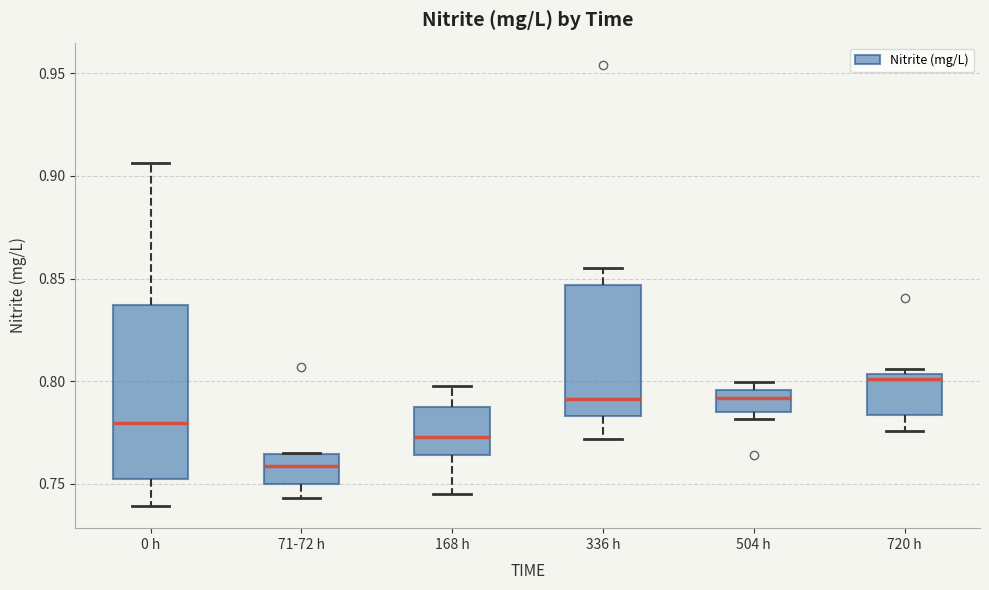

Reading left to right, read every box against the y-axis: the position of its median line, the range the box covers, and the ends of its whiskers. The values are not printed on the chart, so give them approximately, as read against the axis.

0 h: median 0.780, box 0.750 to 0.835, whiskers 0.740 to 0.905
71-72 h: median 0.760, box 0.750 to 0.765, whiskers 0.745 to 0.765
168 h: median 0.775, box 0.765 to 0.785, whiskers 0.745 to 0.800
336 h: median 0.790, box 0.785 to 0.845, whiskers 0.770 to 0.855
504 h: median 0.790, box 0.785 to 0.795, whiskers 0.780 to 0.800
720 h: median 0.800, box 0.785 to 0.805, whiskers 0.775 to 0.805 (just above the box's upper edge)